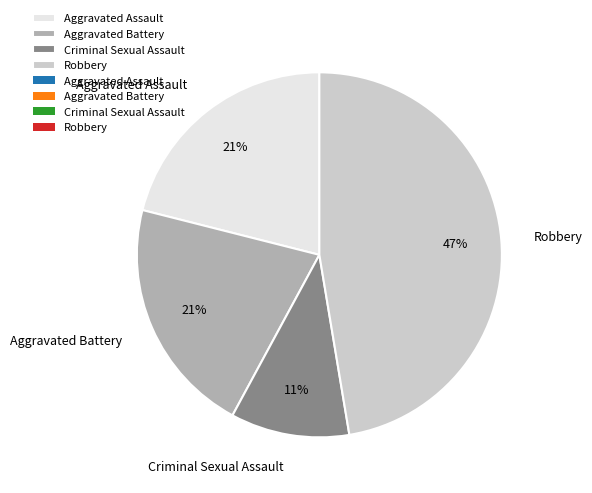

Is Aggravated Assault the majority of the pie?

No